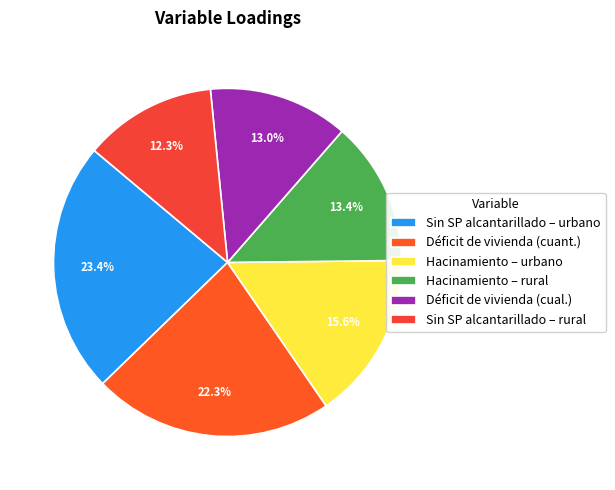

Between Hacinamiento – urbano and Sin SP alcantarillado – urbano, which is larger?

Sin SP alcantarillado – urbano